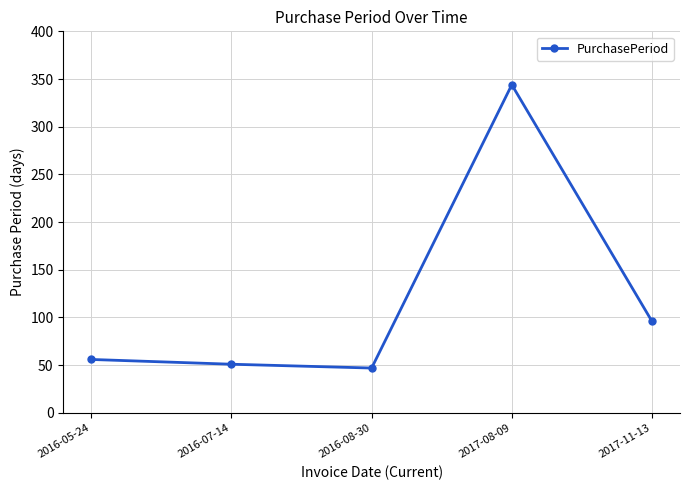

True or false: the data has more than 2 interior local peaks.

False